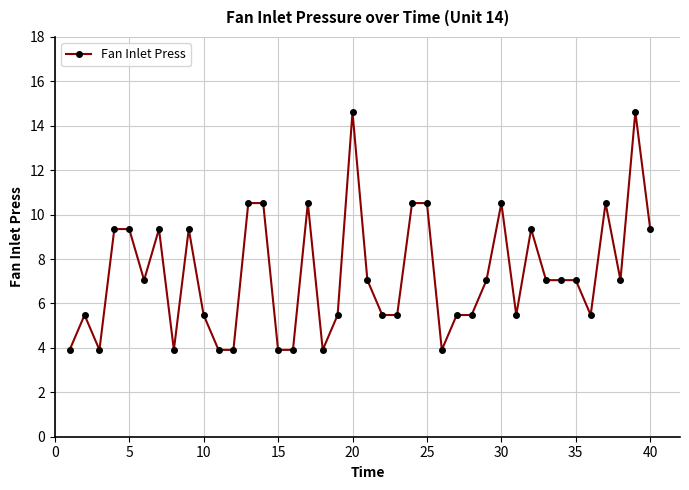

What is the value of the 20th point from the left?

14.6